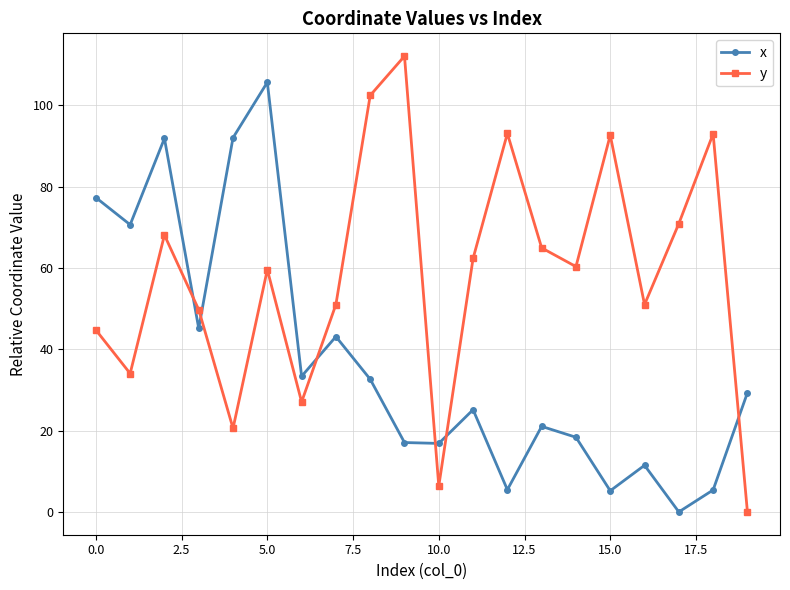

Which series has the largest range (max minus min)?

y